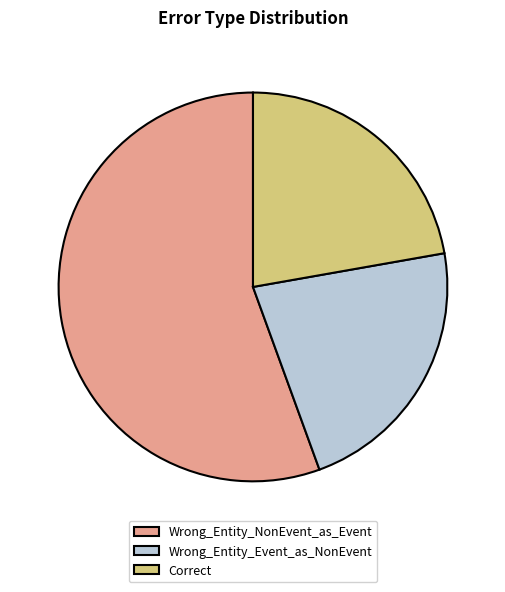

What is the majority slice?

Wrong_Entity_NonEvent_as_Event